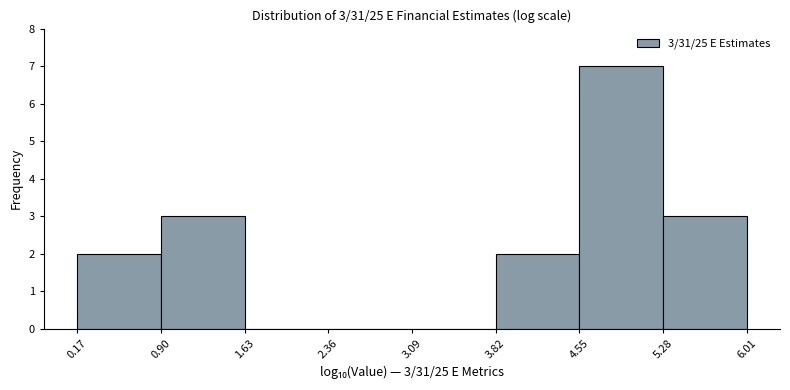

Which range on the x-axis has the tallest bar?

4.55 to 5.28